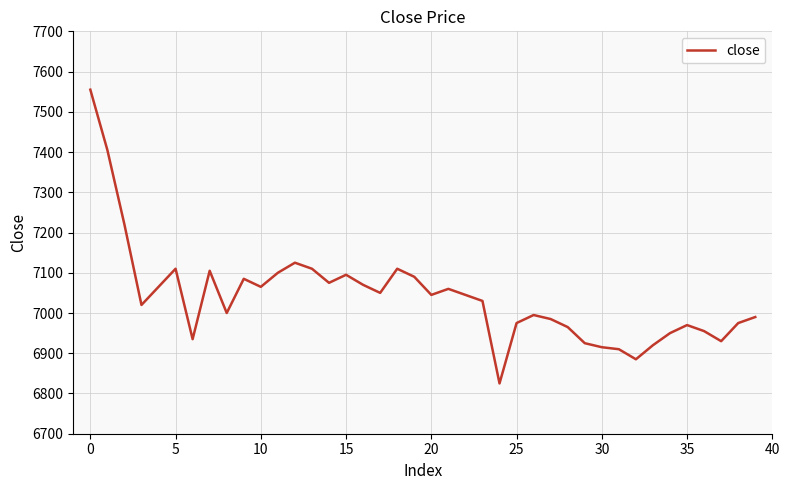

What is the smallest value displayed?

6825